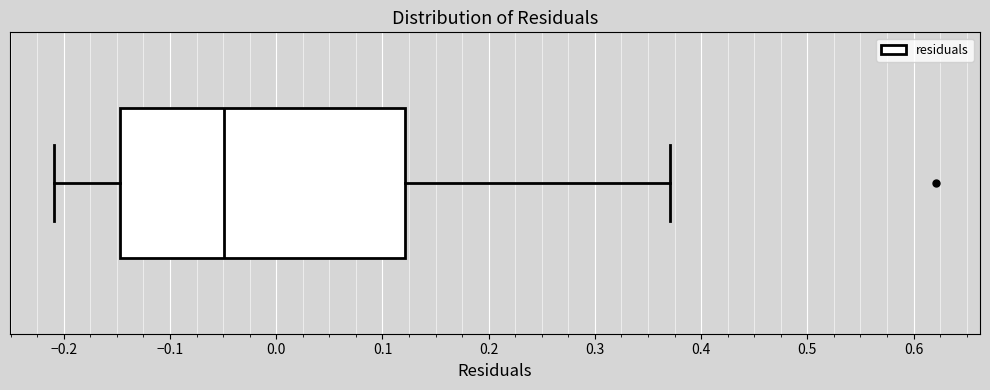

Where does the median line of the box sit on the x-axis? The values are not printed on the chart, so give them approximately, as read against the axis.

-0.05